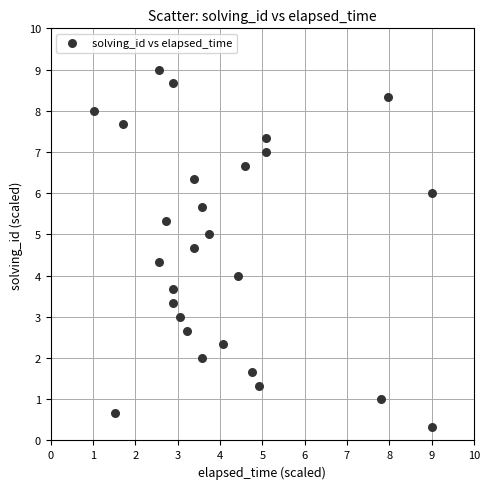

What is the range of Y values (max minus min)?

8.7